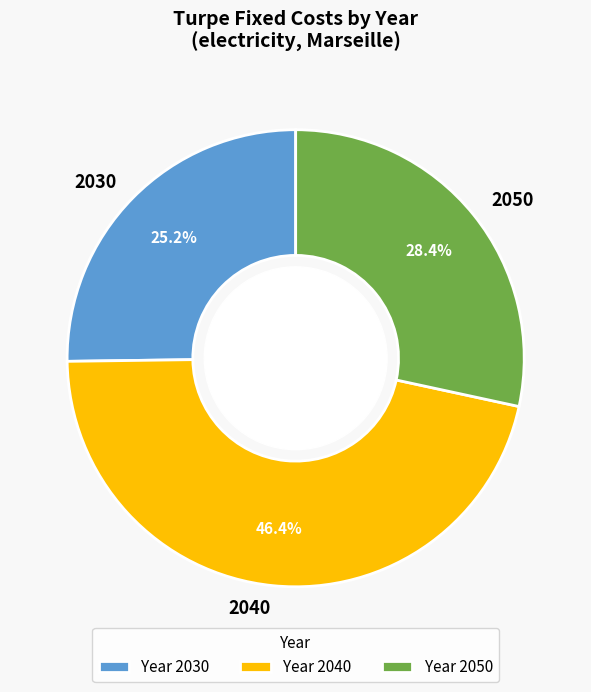

Is it true that 2040 is 46% of the pie?

True